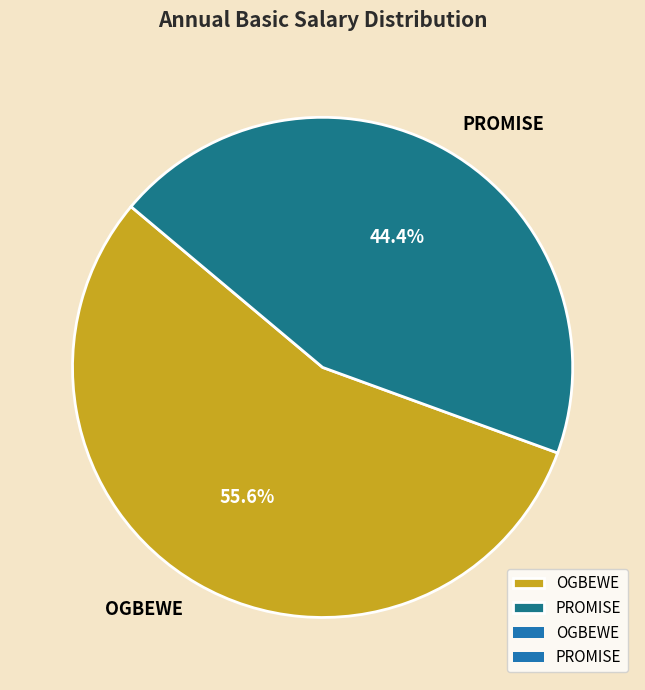

Which slice is the smallest?

PROMISE